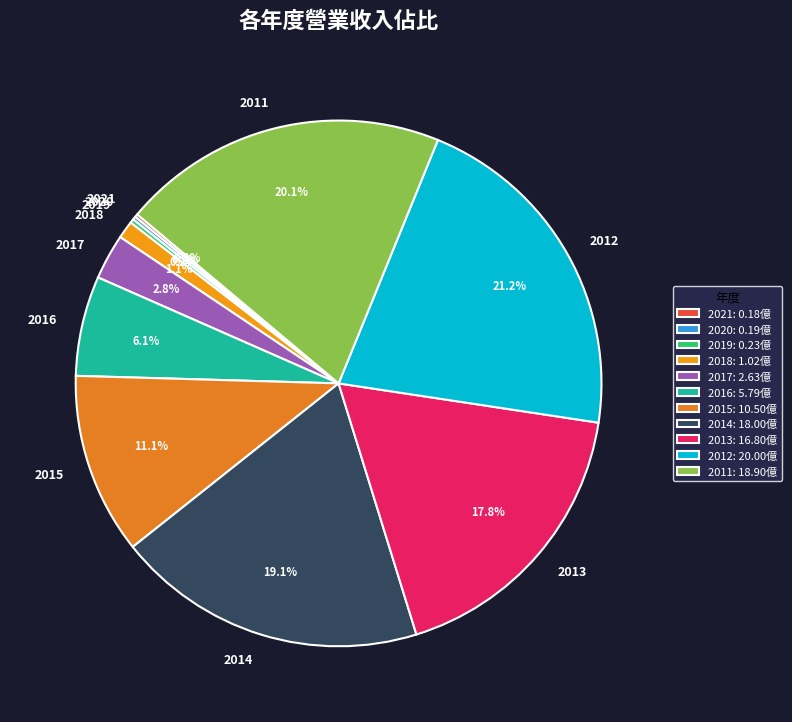

The 2011 slice represents 20% of the pie. True or false?

True